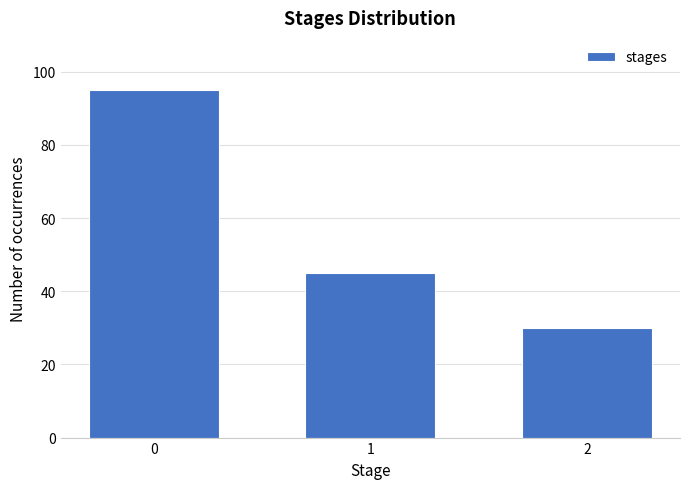

Reading right to left, extract all data points from this chart.

30	45	95